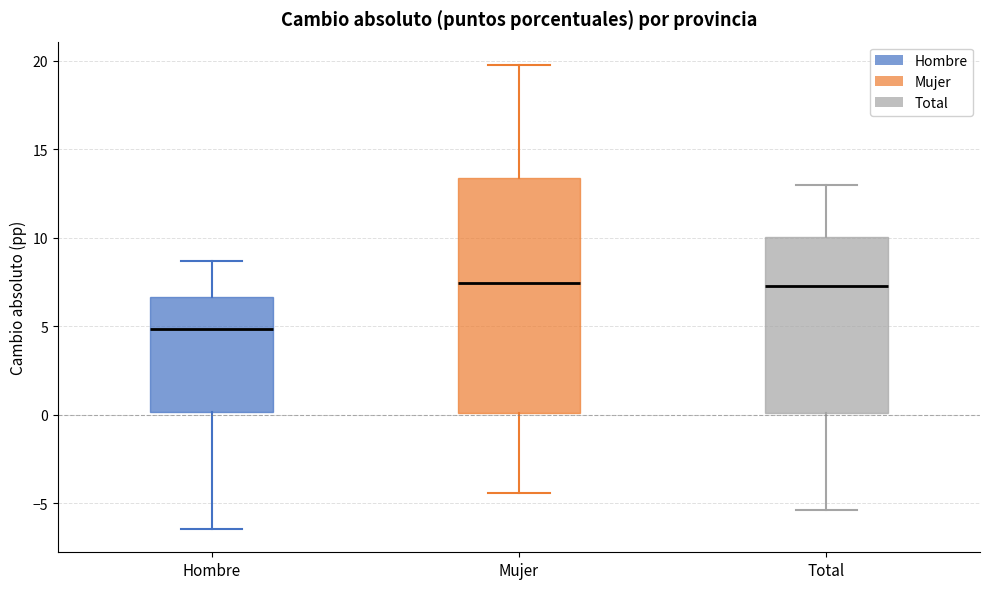

Which box is the tallest, from its lower edge to its upper edge?

Mujer